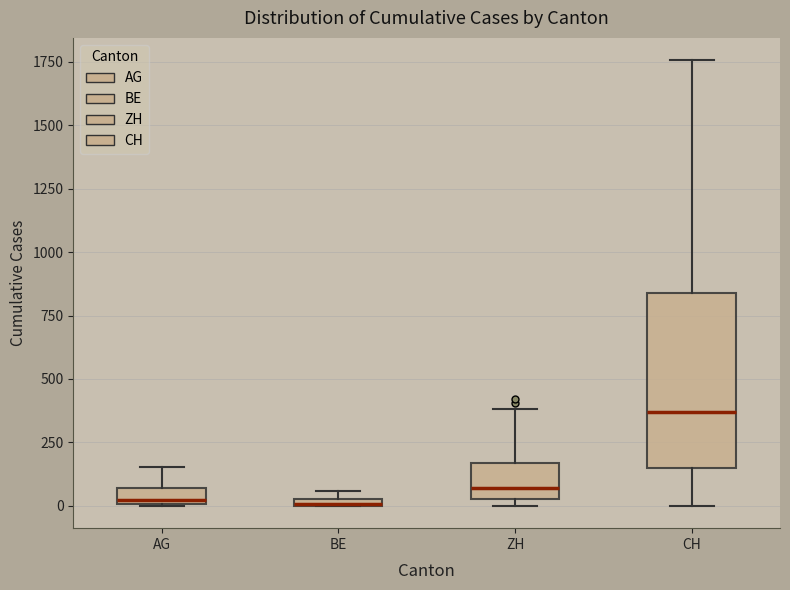

Which box's median line is the highest?

CH